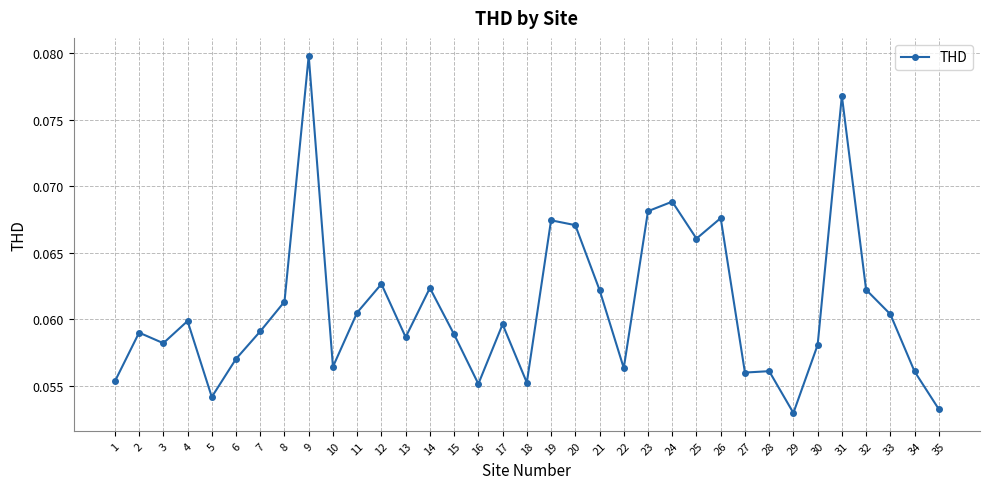

Count the values in the range 0 to 1.

35